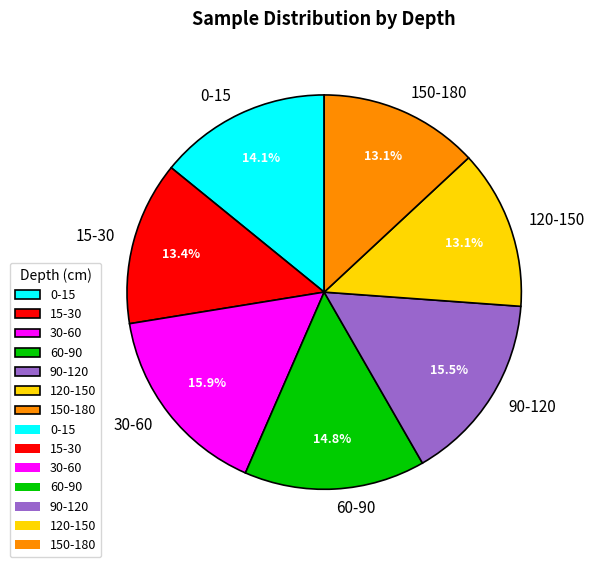

True or false: 15-30 accounts for 23% of the total.

False